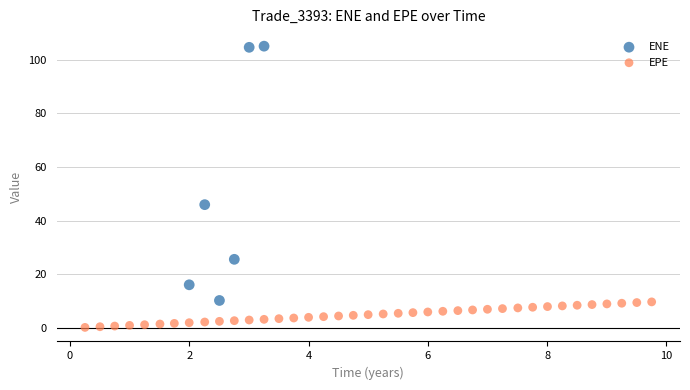

Which series has the largest Y range (max minus min)?

ENE